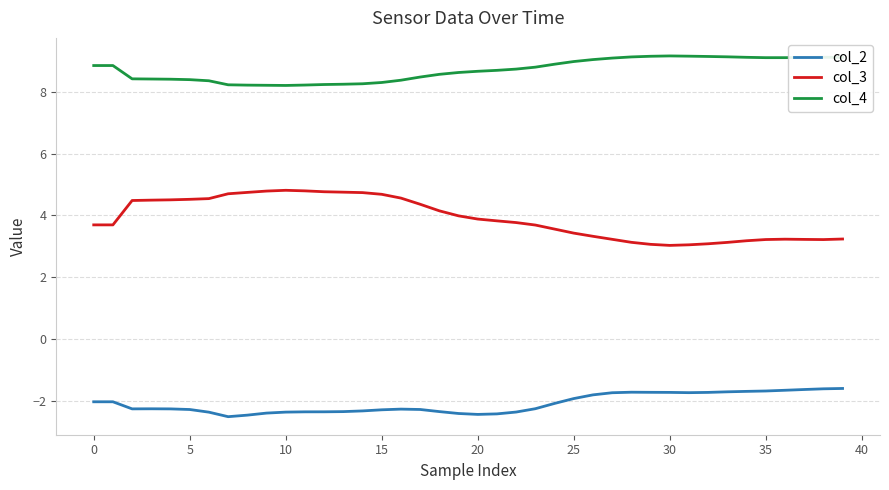

What is the difference between the maximum and minimum values in the col_4 series?

1.0